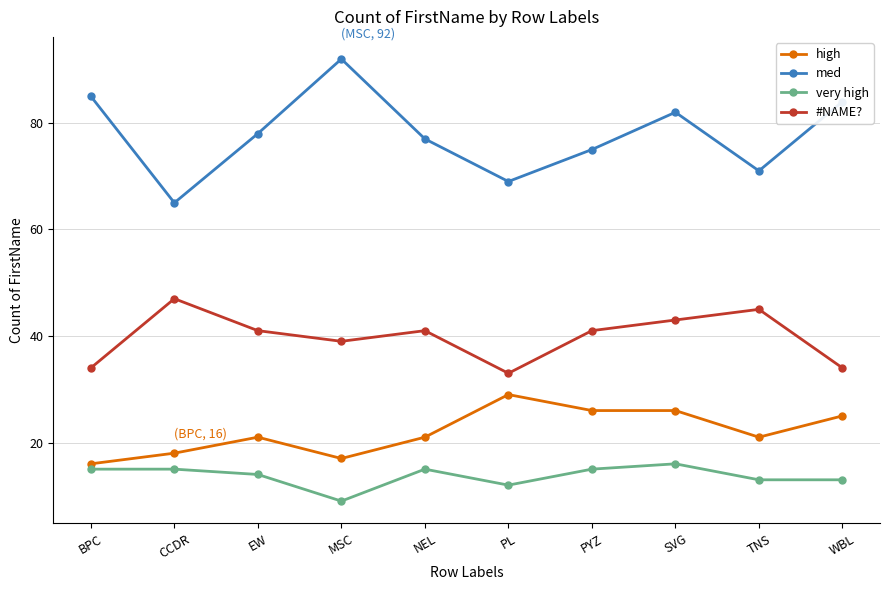

Where is the first local maximum for high?

EW